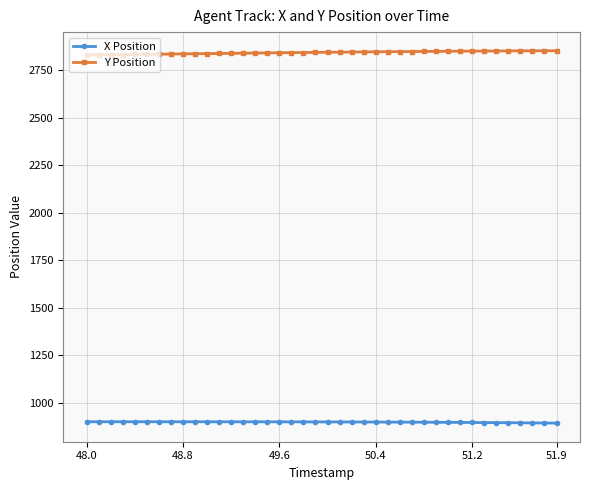

Rank the series by their average value, from highest to lowest.

Y Position, X Position